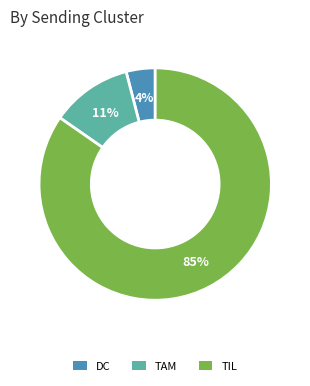

To the nearest percent, what is the difference between the largest and smallest slice percentages?

81%